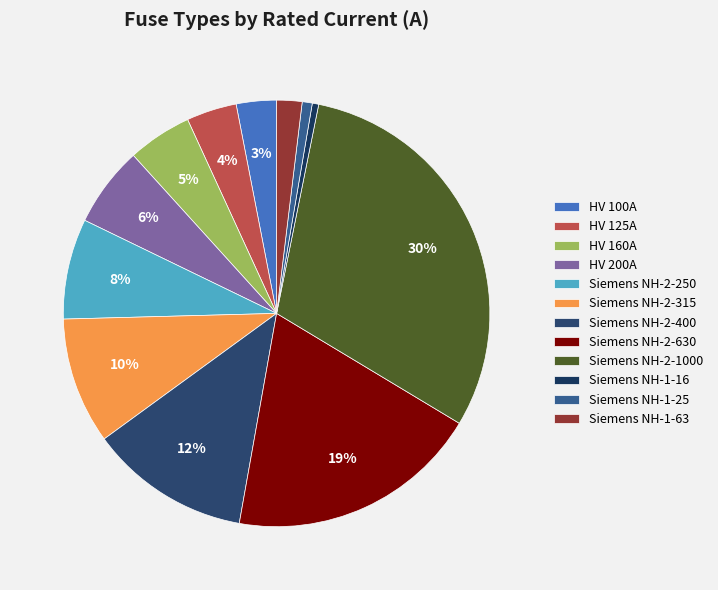

To the nearest percent, what is the difference between the Siemens NH-2-250 and Siemens NH-1-63 slice percentages?

6%